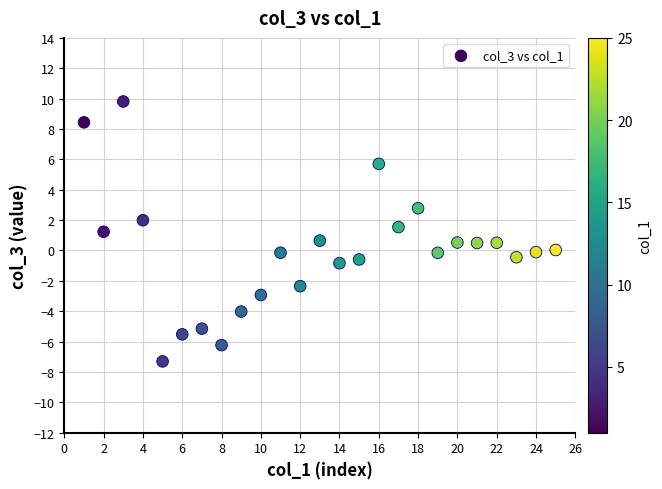

What is the range of X values (max minus min)?

24.0